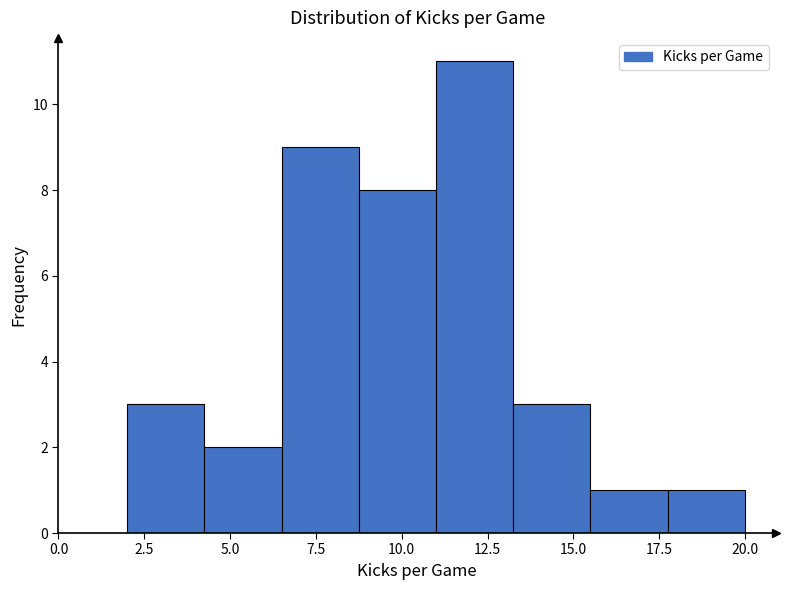

Reading left to right, list every bar in this chart as the range it spans on the x-axis followed by its height. Neither the bar edges nor the heights are printed on the chart, so give them approximately, as read against the axes.

2.00 to 4.25: 3
4.25 to 6.50: 2
6.50 to 8.75: 9
8.75 to 11.00: 8
11.00 to 13.25: 11
13.25 to 15.50: 3
15.50 to 17.75: 1
17.75 to 20.00: 1